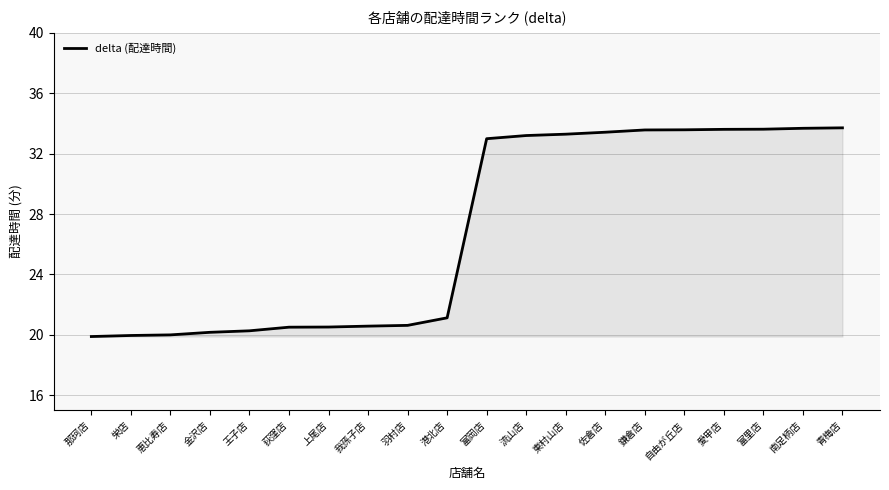

Between 富岡店 and 自由が丘店, which is larger?

自由が丘店